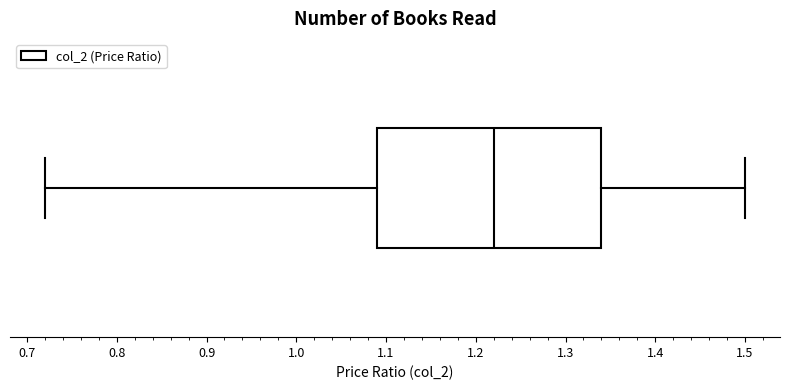

Read this box plot against the x-axis: the position of the median line, the range covered by the box, and the ends of both whiskers. The values are not printed on the chart, so give them approximately, as read against the axis.

median 1.22, box 1.09 to 1.34, whiskers 0.72 to 1.50